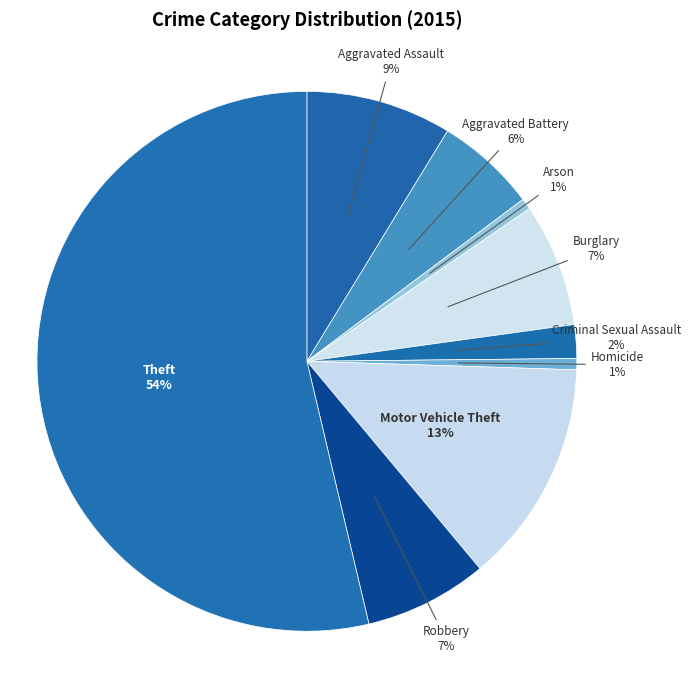

What is the ratio of the value at Homicide to the value at Robbery?

0.1